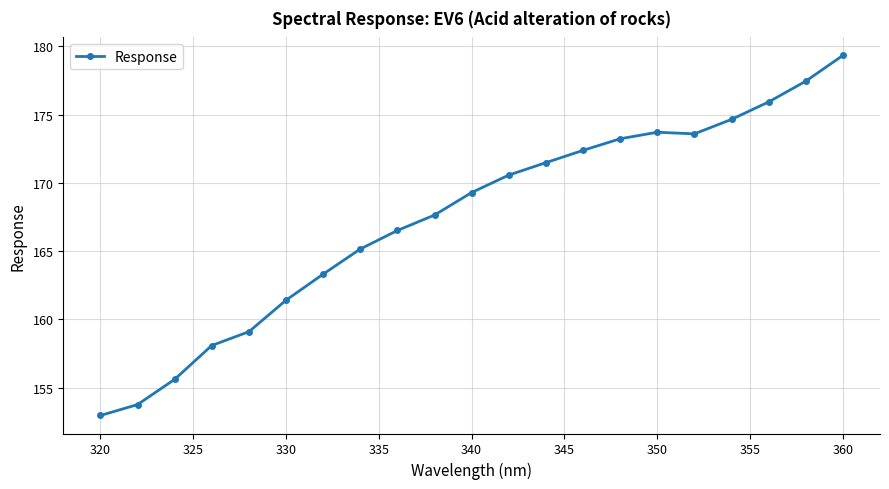

What is the sum of all values?

3515.1